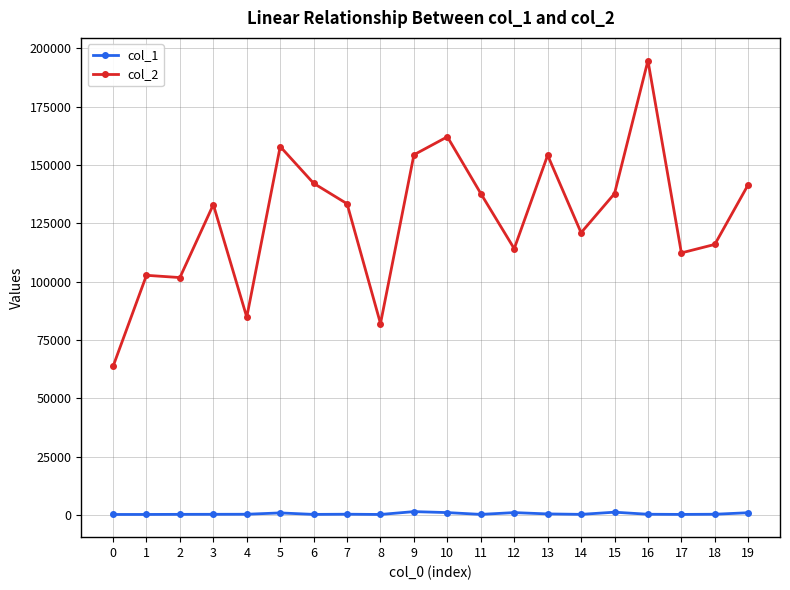

The value of col_2 at 3 is 133046. True or false?

True